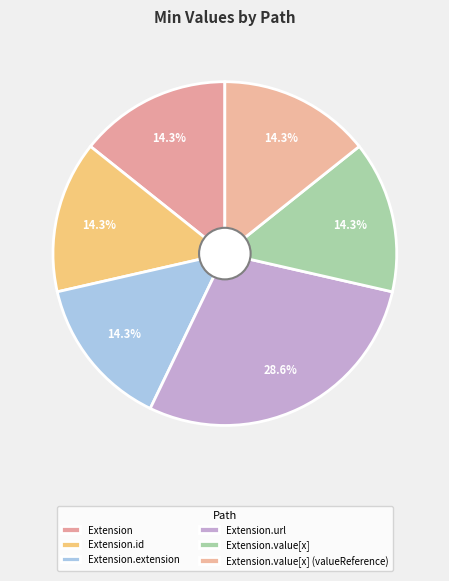

How many segments does this pie chart have?

6